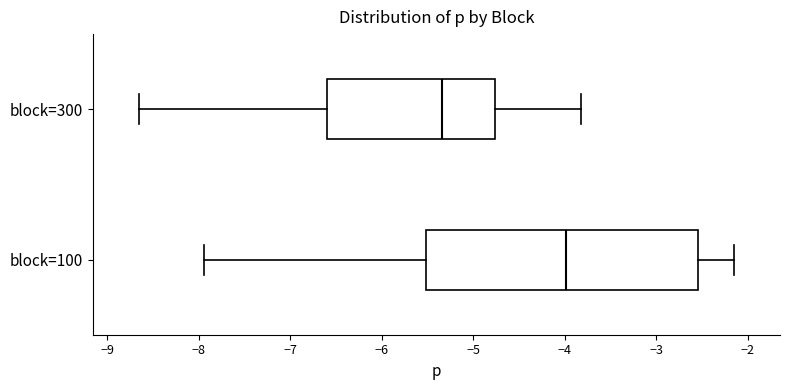

Which box is the widest, from its left edge to its right edge?

block=100